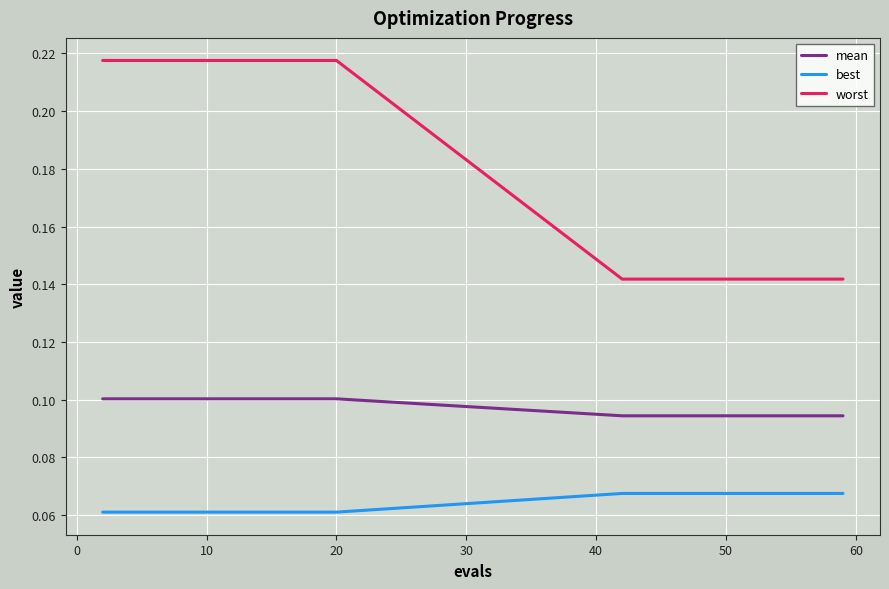

True or false: worst and best cross at least once.

False